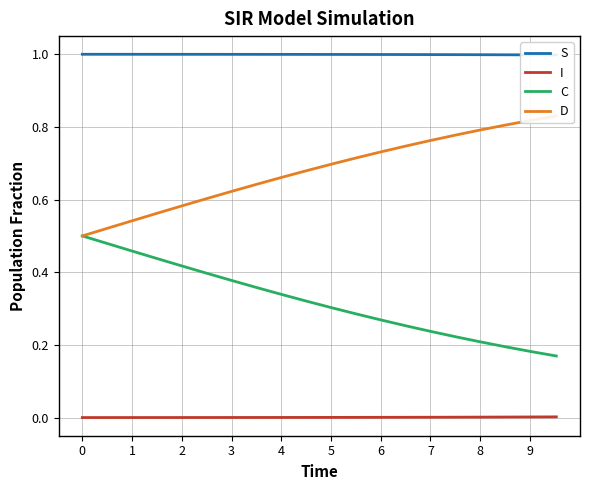

Which series has the largest range (max minus min)?

D